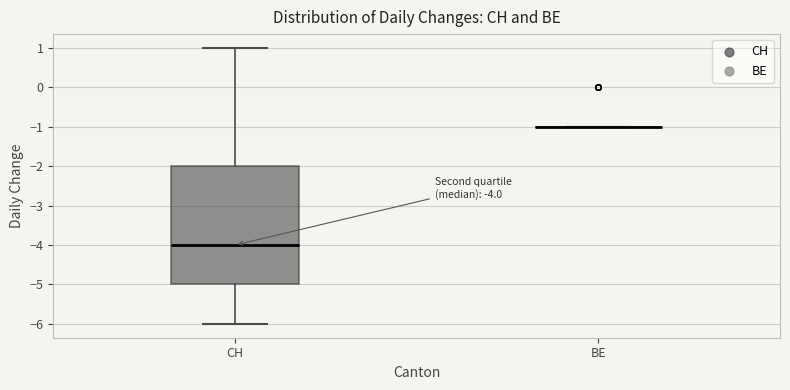

Which box is the tallest, from its lower edge to its upper edge?

CH